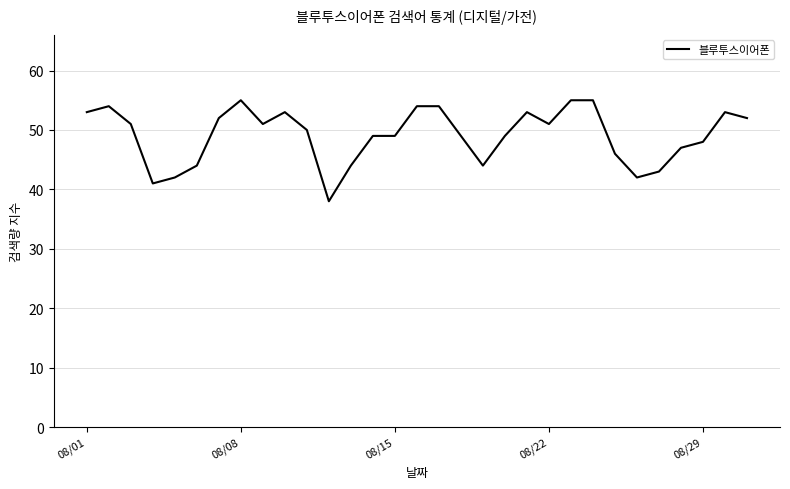

What is the maximum value shown in the chart?

55